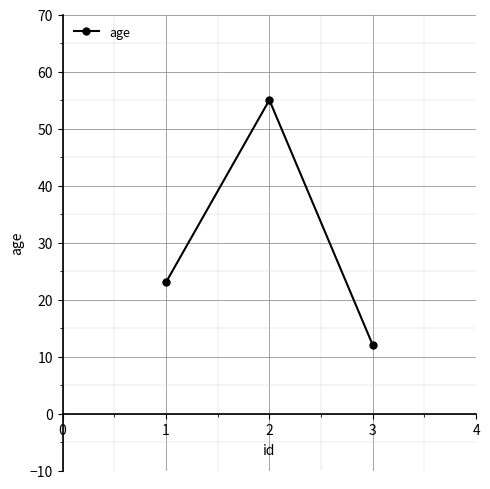

Is it true that the value at 2 is 55?

True